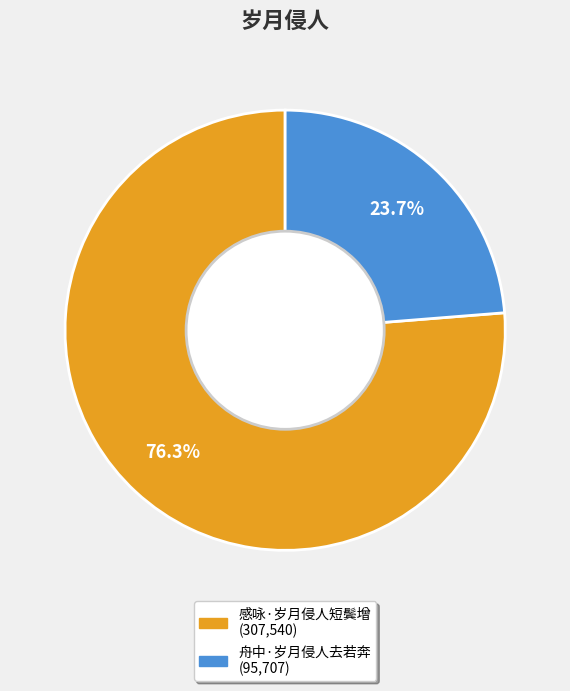

Does any single category account for the majority?

Yes